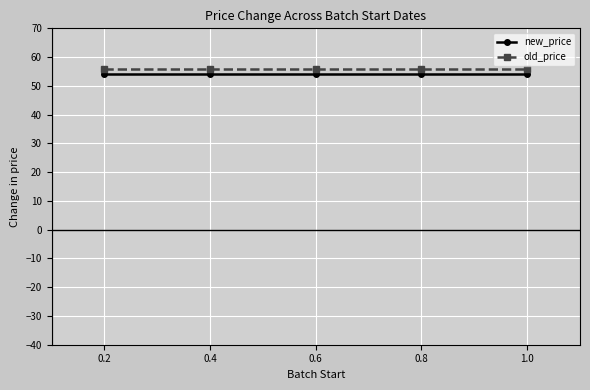

The value of old_price at 0.4 is 56. True or false?

True